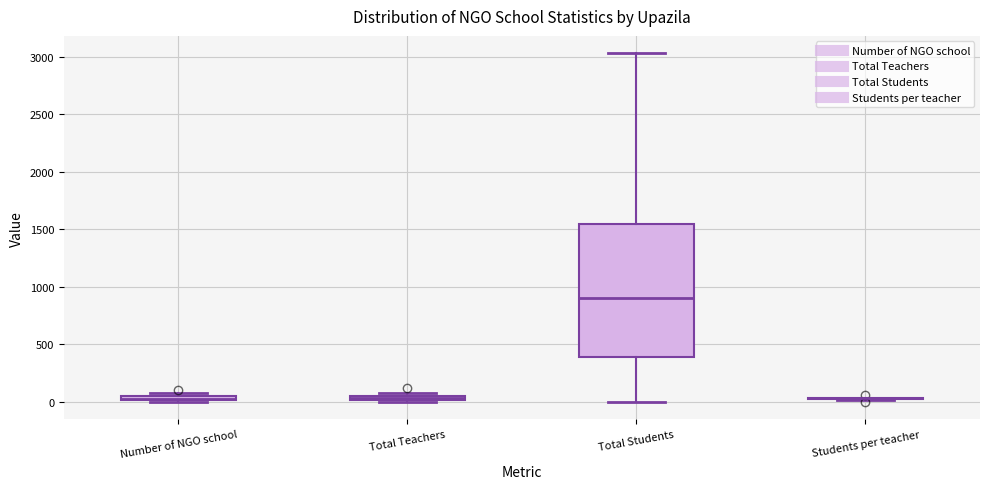

Which box is the tallest, from its lower edge to its upper edge?

Total Students